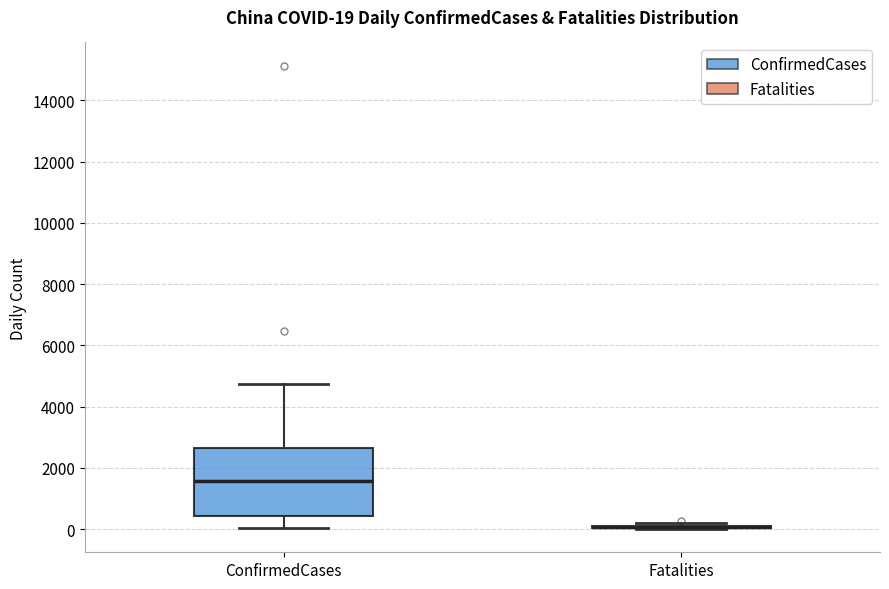

Which box is the tallest, from its lower edge to its upper edge?

ConfirmedCases